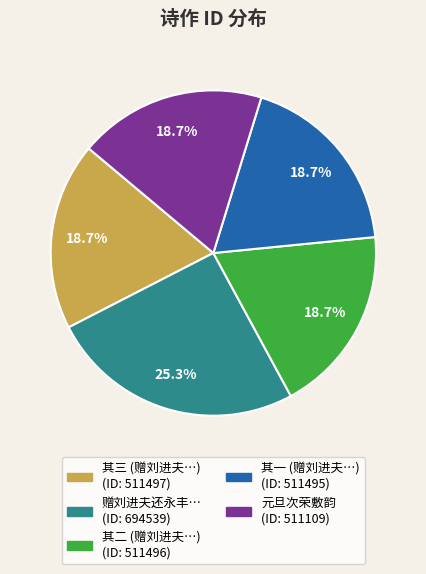

Does any single category account for the majority?

No